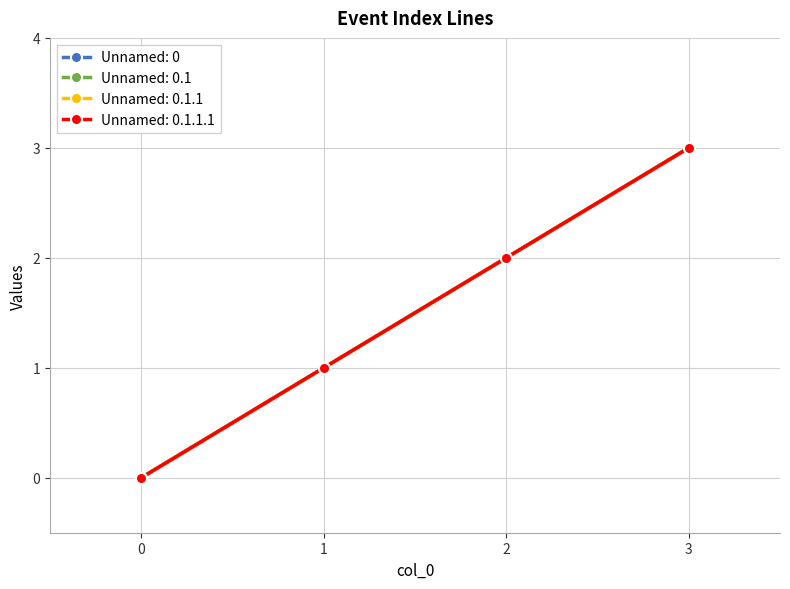

Is this an area chart (filled region under the line)?

No